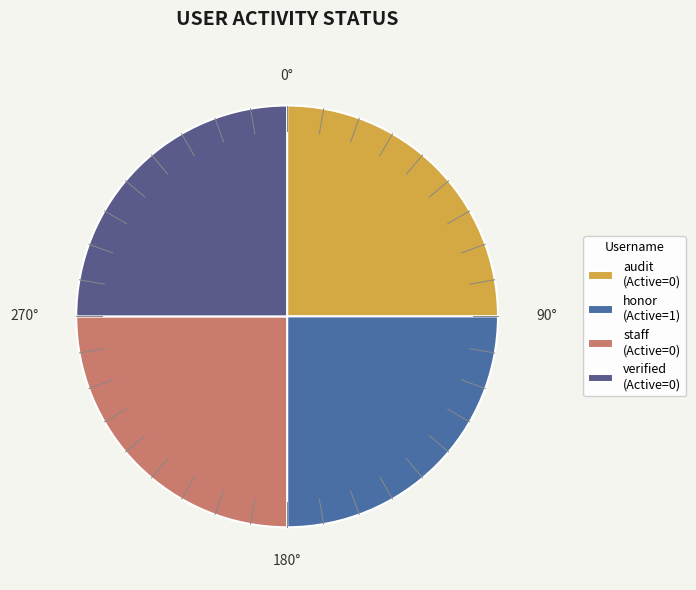

Is it true that audit is 14% of the pie?

False